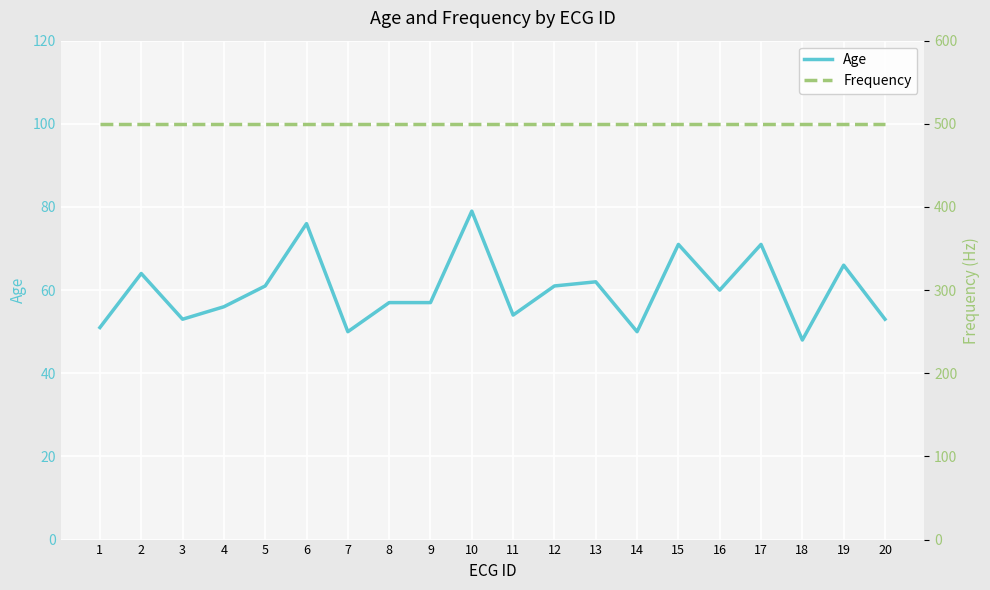

True or false: Age and Frequency cross at least once.

False